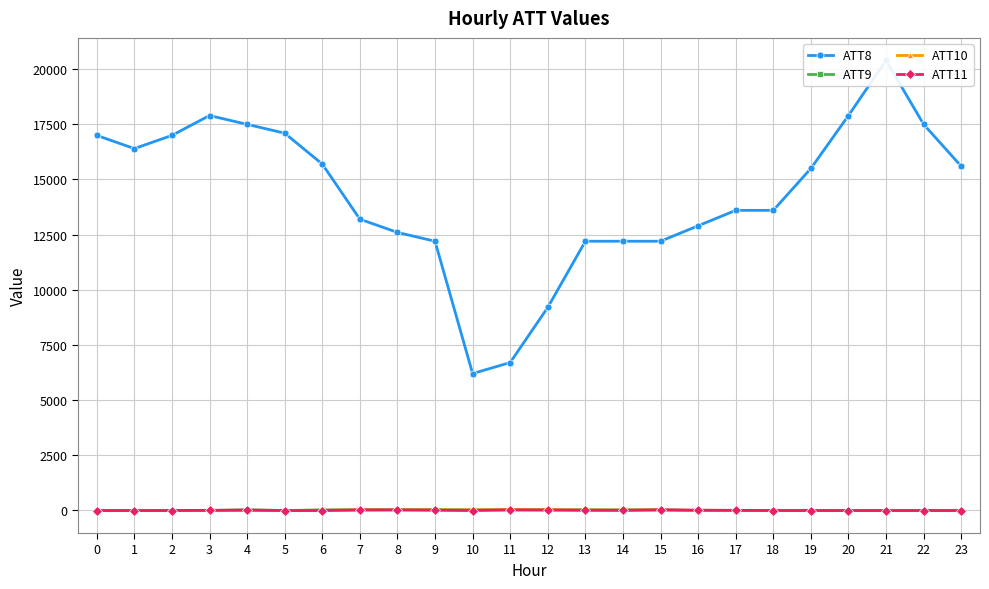

What are all the series names shown in the legend?

ATT8, ATT9, ATT10, ATT11